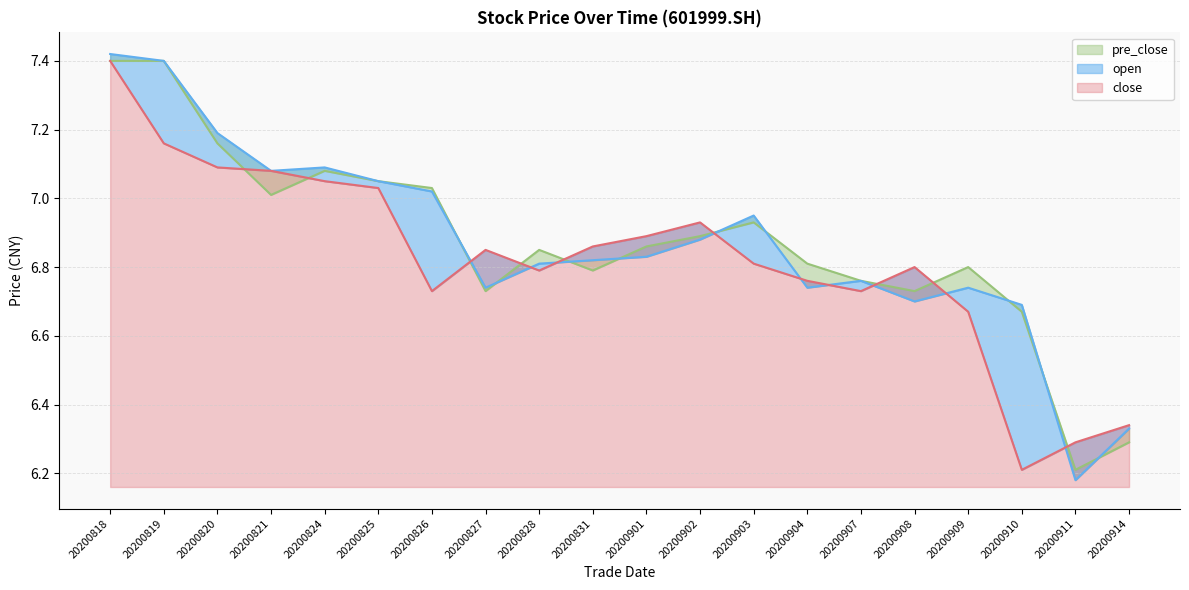

Reading right to left, extract all data points from this chart.

close: 20200914=6.3	20200911=6.3	20200910=6.2	20200909=6.7	20200908=6.8	20200907=6.7	20200904=6.8	20200903=6.8	20200902=6.9	20200901=6.9	20200831=6.9	20200828=6.8	20200827=6.8	20200826=6.7	20200825=7.0	20200824=7.0	20200821=7.1	20200820=7.1	20200819=7.2	20200818=7.4
open: 20200914=6.3	20200911=6.2	20200910=6.7	20200909=6.7	20200908=6.7	20200907=6.8	20200904=6.7	20200903=7.0	20200902=6.9	20200901=6.8	20200831=6.8	20200828=6.8	20200827=6.7	20200826=7.0	20200825=7.0	20200824=7.1	20200821=7.1	20200820=7.2	20200819=7.4	20200818=7.4
pre_close: 20200914=6.3	20200911=6.2	20200910=6.7	20200909=6.8	20200908=6.7	20200907=6.8	20200904=6.8	20200903=6.9	20200902=6.9	20200901=6.9	20200831=6.8	20200828=6.8	20200827=6.7	20200826=7.0	20200825=7.0	20200824=7.1	20200821=7.0	20200820=7.2	20200819=7.4	20200818=7.4